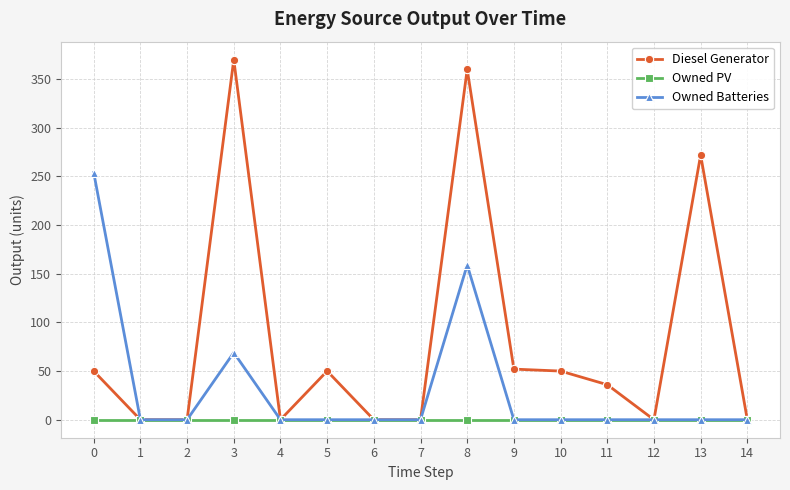

The value of Diesel Generator at 0 is 71. True or false?

False